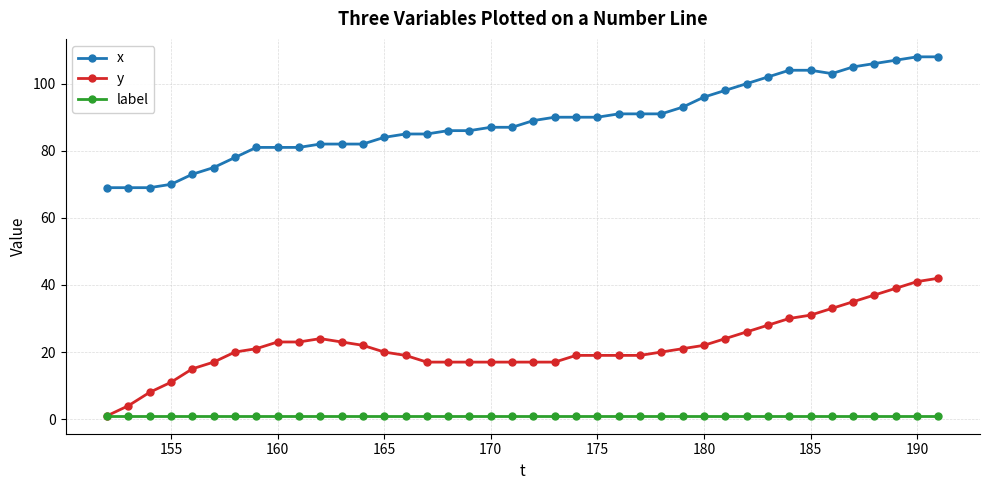

Which series has the largest total across all categories?

x